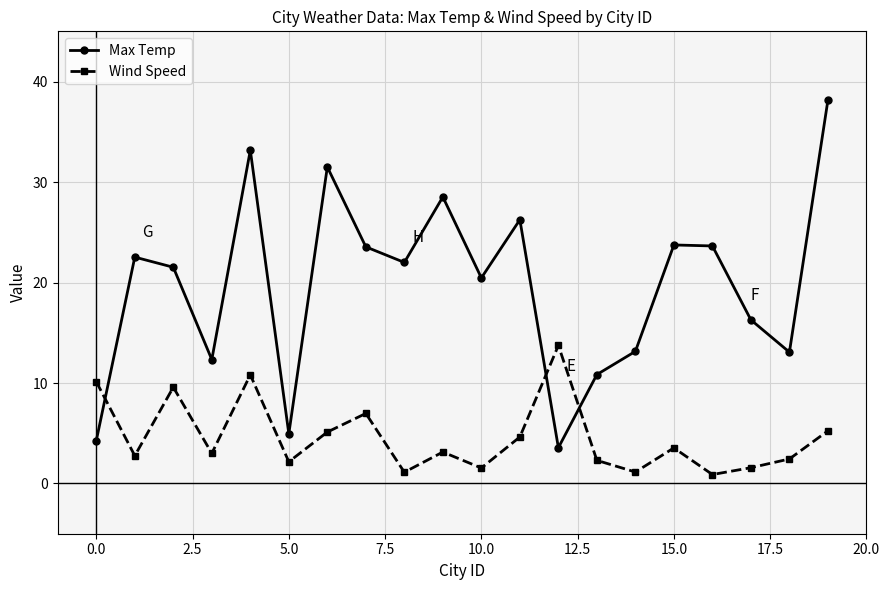

Which series has the largest total across all categories?

Max Temp